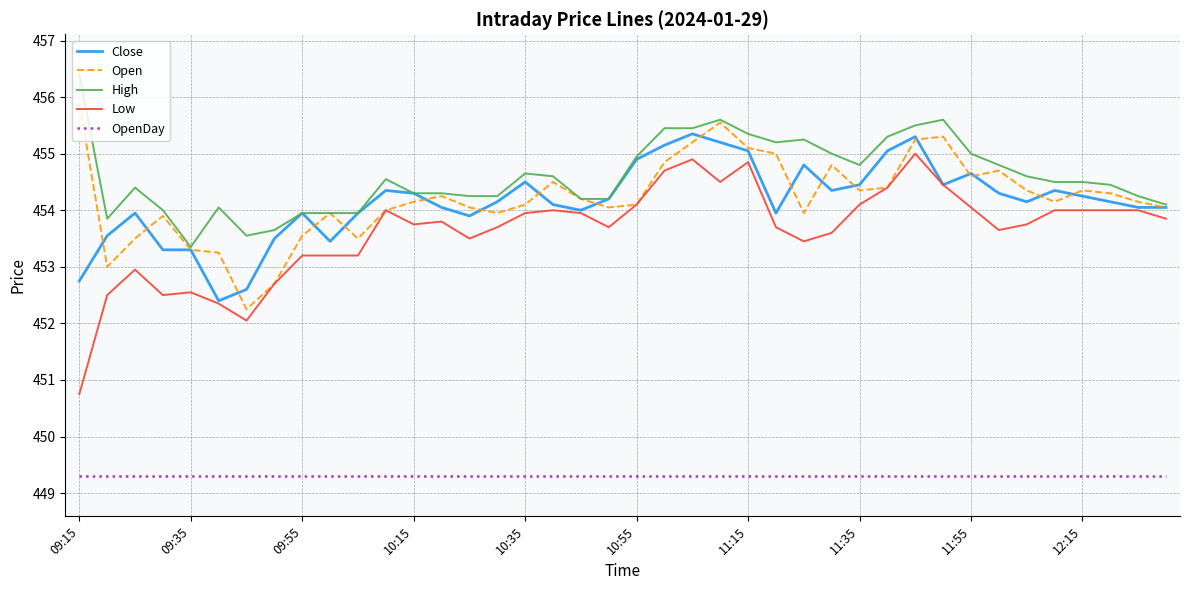

Which series has the largest total across all categories?

High